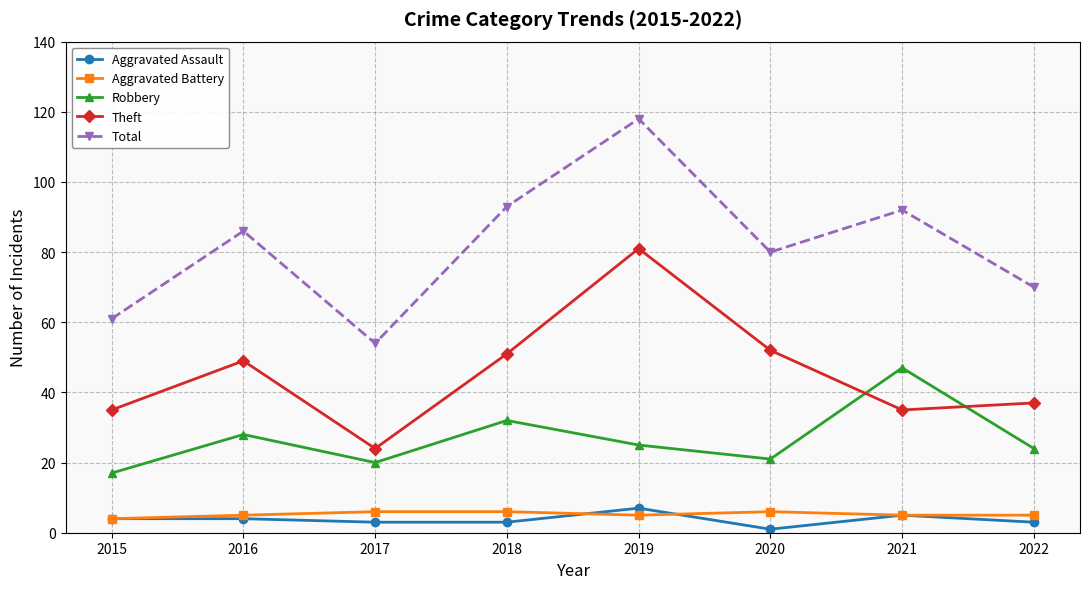

In Theft, how many points are lower than both neighbors (excluding endpoints)?

2